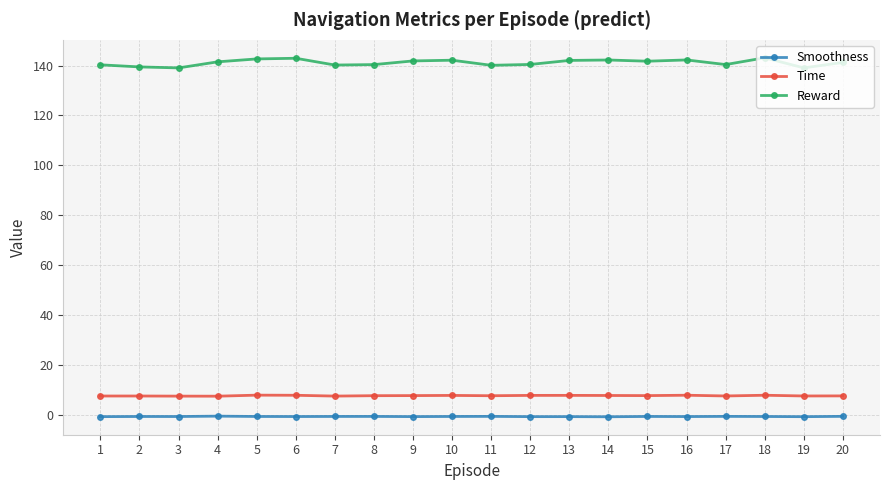

Is the value of Reward at 20 greater than the value of Smoothness at 11?

Yes